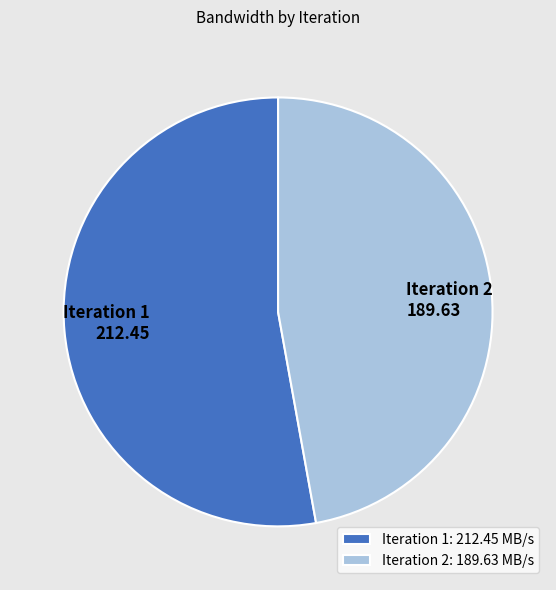

What is the ratio of the value at Iteration 2 to the value at Iteration 1?

0.9